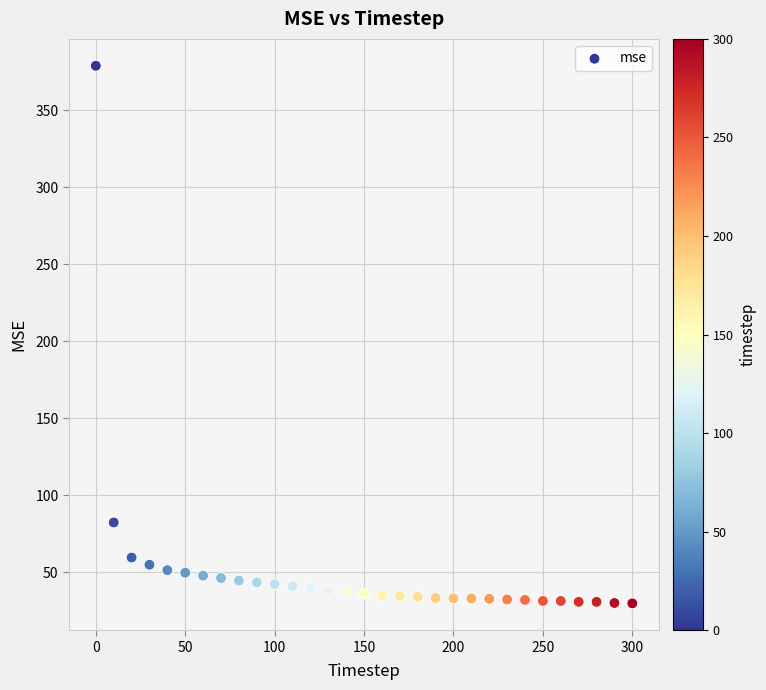

What Y value in the scatter plot is closest to 204?

82.3